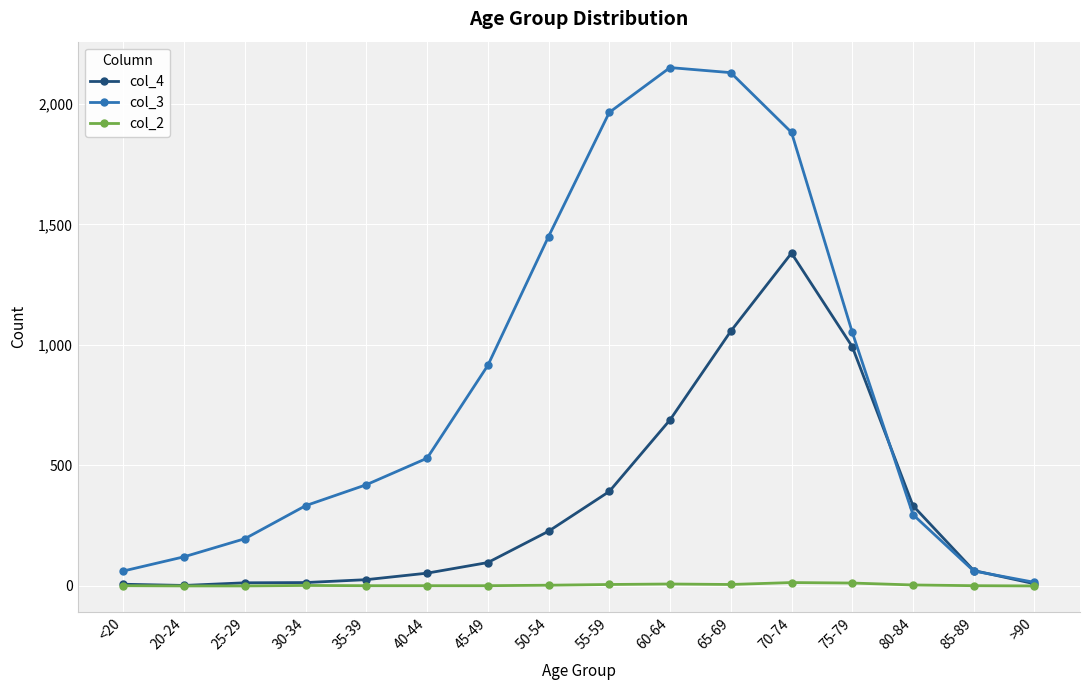

True or false: col_3 and col_4 intersect in this chart.

True